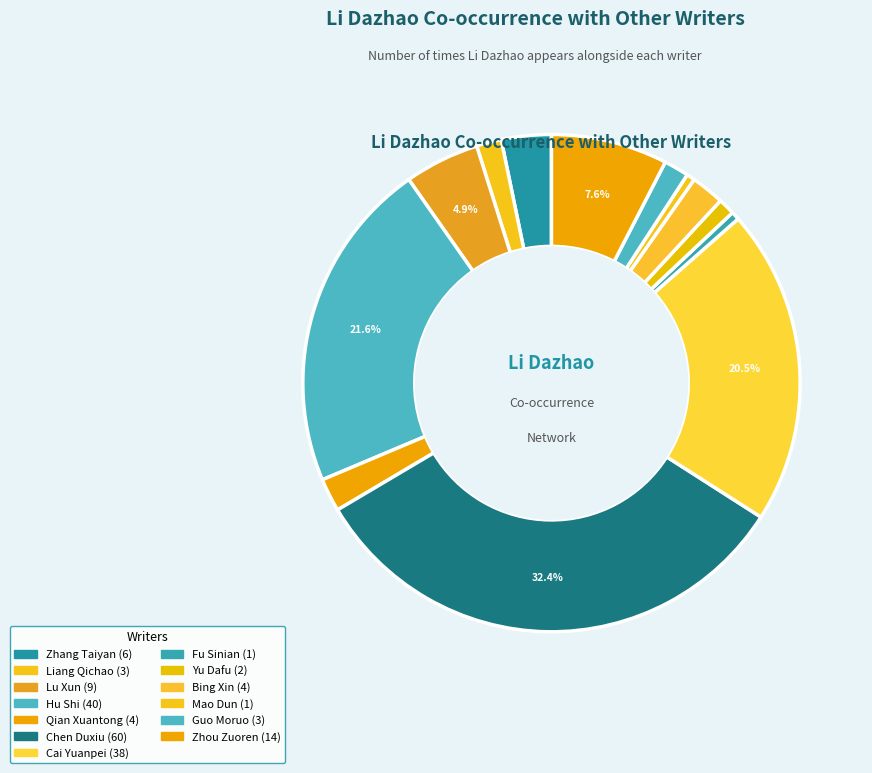

To the nearest percent, what is the difference between the largest and smallest slice percentages?

32%